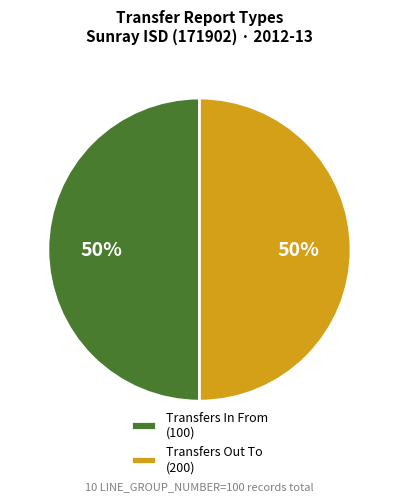

True or false: Transfers Out To (200) accounts for 41% of the total.

False